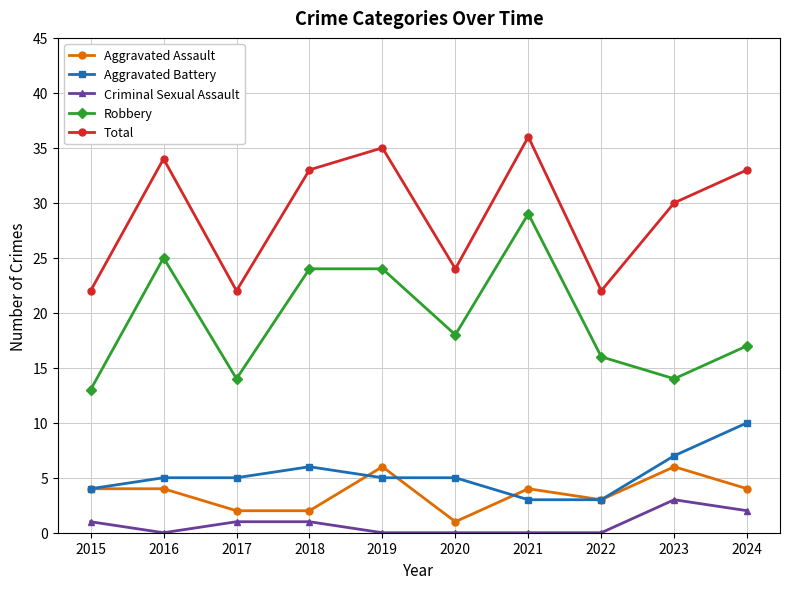

Reading left to right, list all the values displayed in this chart.

Aggravated Assault: 4	4	2	2	6	1	4	3	6	4
Aggravated Battery: 4	5	5	6	5	5	3	3	7	10
Criminal Sexual Assault: 1	0	1	1	0	0	0	0	3	2
Robbery: 13	25	14	24	24	18	29	16	14	17
Total: 22	34	22	33	35	24	36	22	30	33